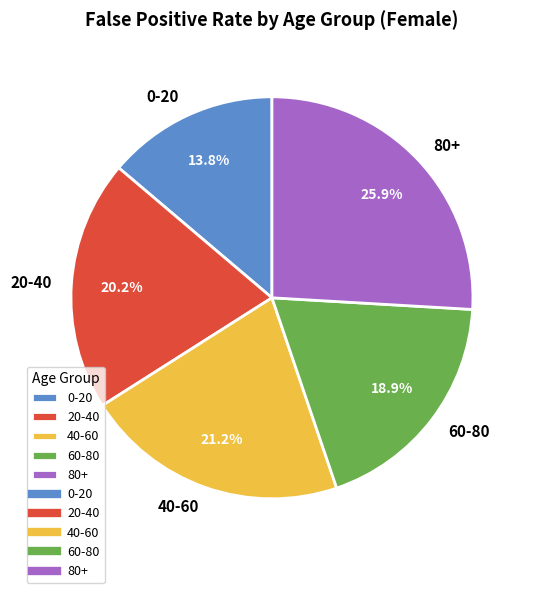

How many slices are in this pie chart?

5